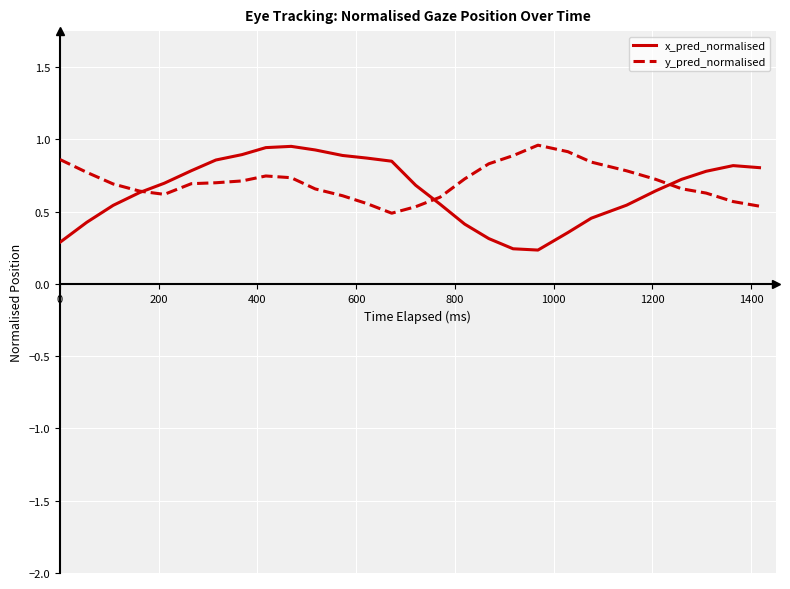

Which series has the largest range (max minus min)?

x_pred_normalised